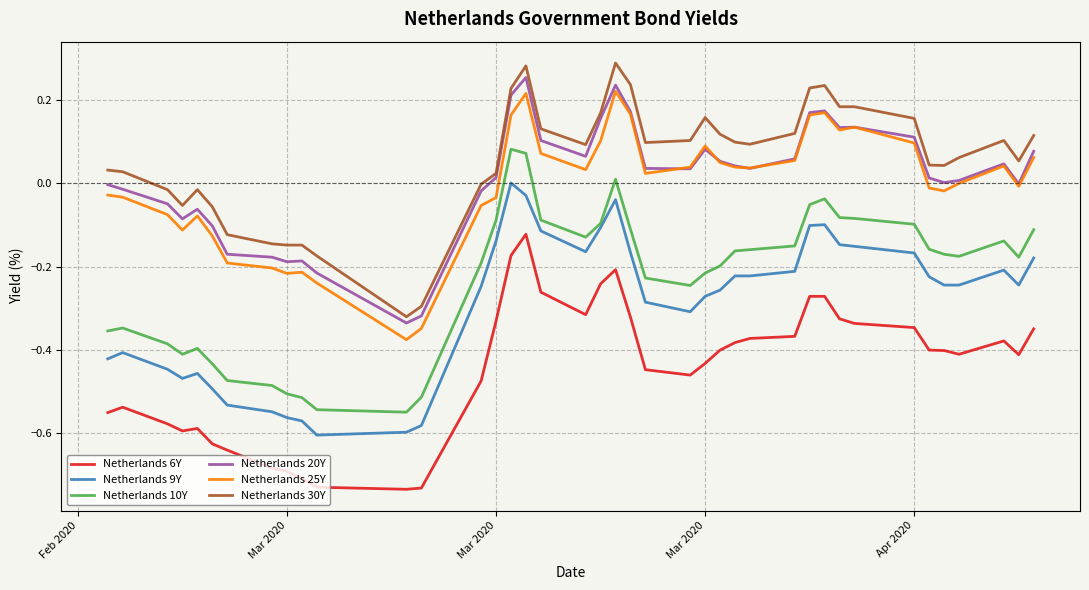

True or false: Netherlands 30Y and Netherlands 9Y cross at least once.

False